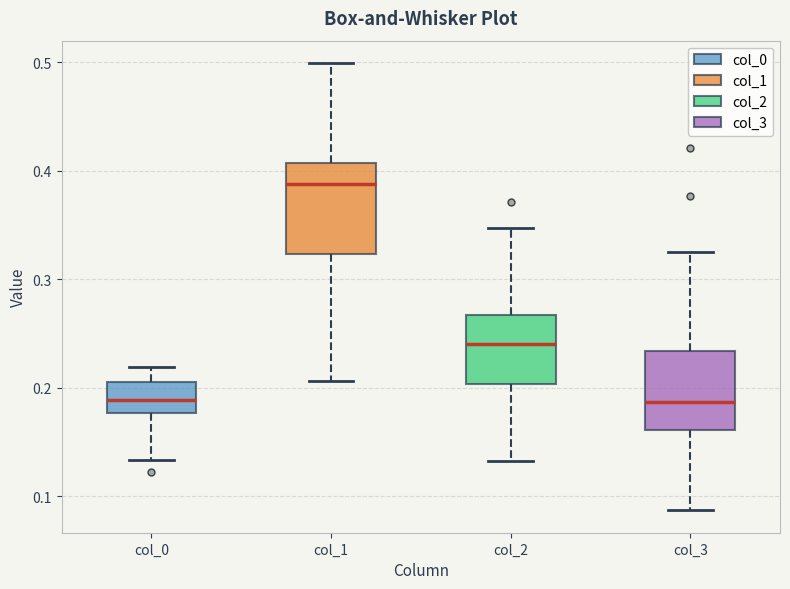

Reading left to right, read every box against the y-axis: the position of its median line, the range the box covers, and the ends of its whiskers. The values are not printed on the chart, so give them approximately, as read against the axis.

col_0: median 0.19, box 0.18 to 0.21, whiskers 0.13 to 0.22
col_1: median 0.39, box 0.32 to 0.41, whiskers 0.21 to 0.50
col_2: median 0.24, box 0.20 to 0.27, whiskers 0.13 to 0.35
col_3: median 0.19, box 0.16 to 0.23, whiskers 0.09 to 0.32